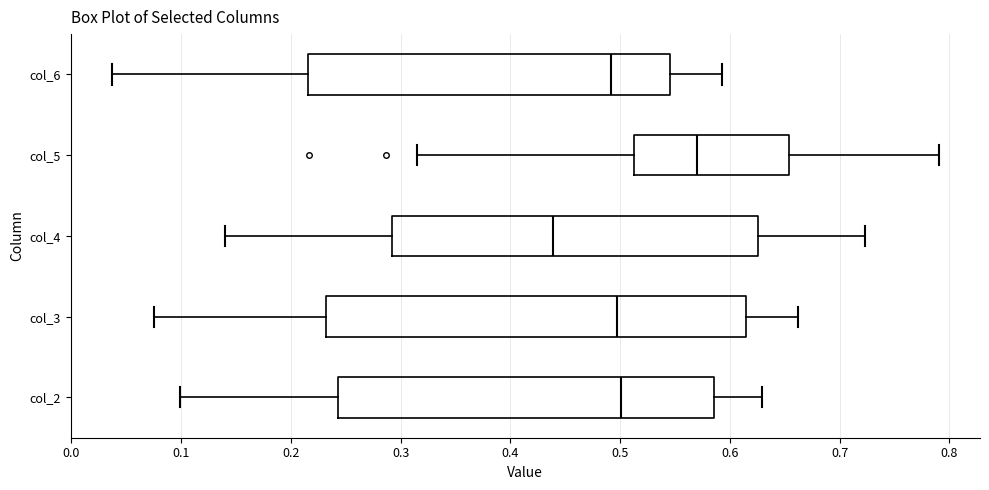

Where does the left whisker of the box for col_6 end on the x-axis? The values are not printed on the chart, so give them approximately, as read against the axis.

0.04